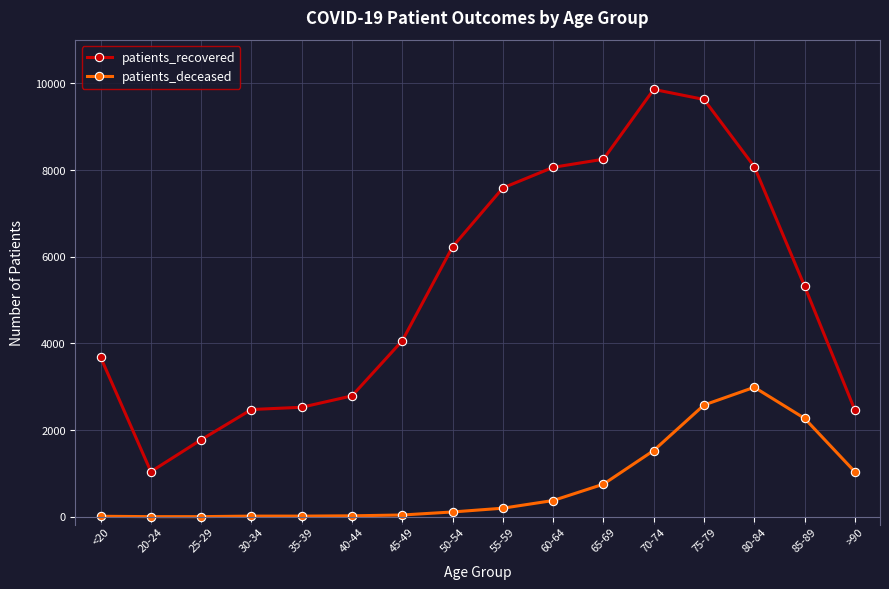

Is the value of patients_deceased at 65-69 greater than the value of patients_recovered at 80-84?

No